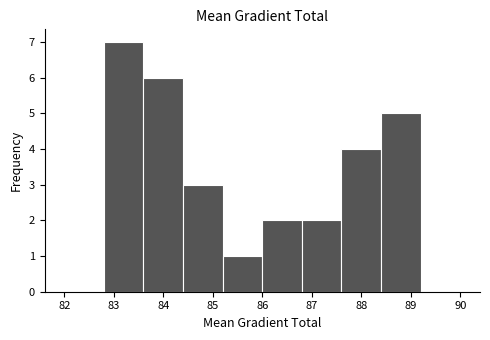

Reading left to right, transcribe this chart: for each bar, give the range it covers on the x-axis and its height. The values are not printed on the chart, so give them approximately, as read against the axis.

82.0 to 82.8: 0
82.8 to 83.6: 7
83.6 to 84.4: 6
84.4 to 85.2: 3
85.2 to 86.0: 1
86.0 to 86.8: 2
86.8 to 87.6: 2
87.6 to 88.4: 4
88.4 to 89.2: 5
89.2 to 90.0: 0